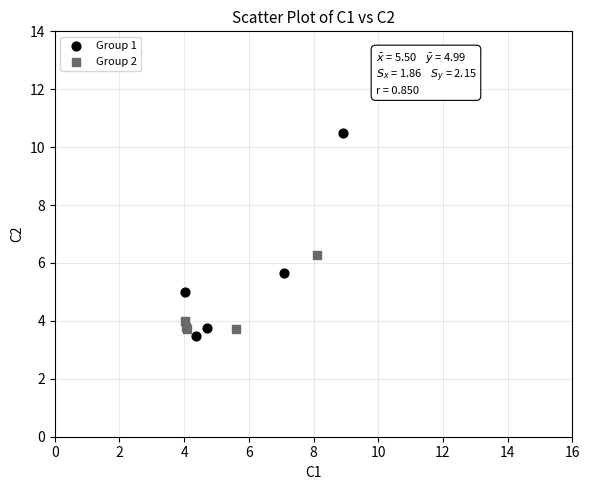

Which series contains the lowest Y value?

Group 1